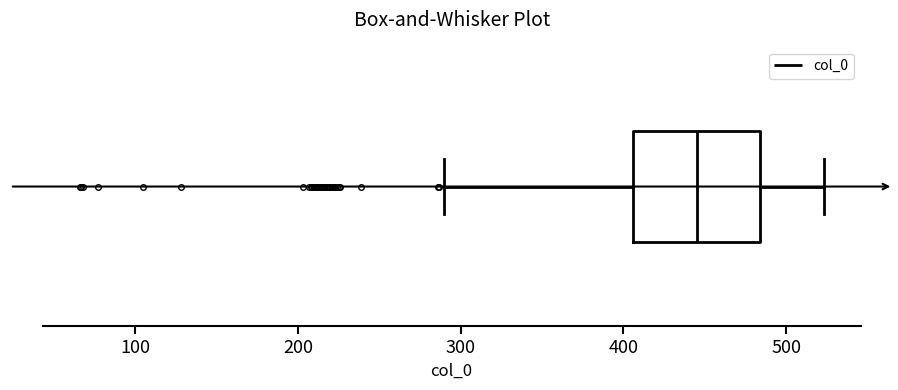

Where does the right whisker of the box end on the x-axis? The values are not printed on the chart, so give them approximately, as read against the axis.

520